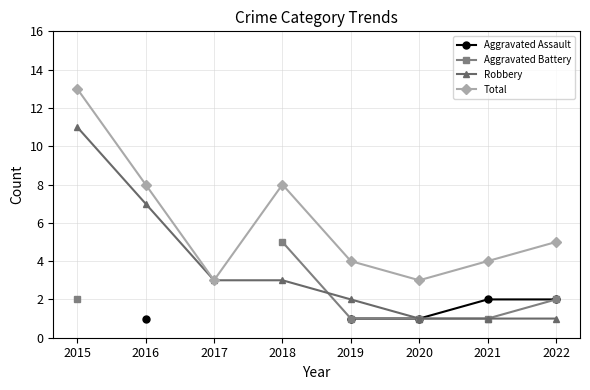

What is the sum of the Total values at 2016 and 2019?

12